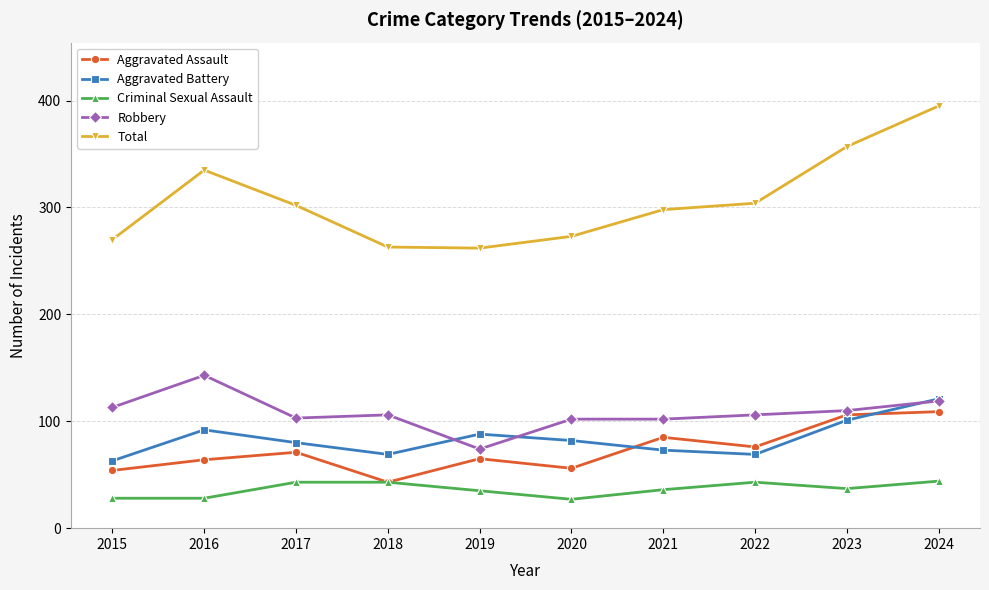

How many series are shown in this chart?

5